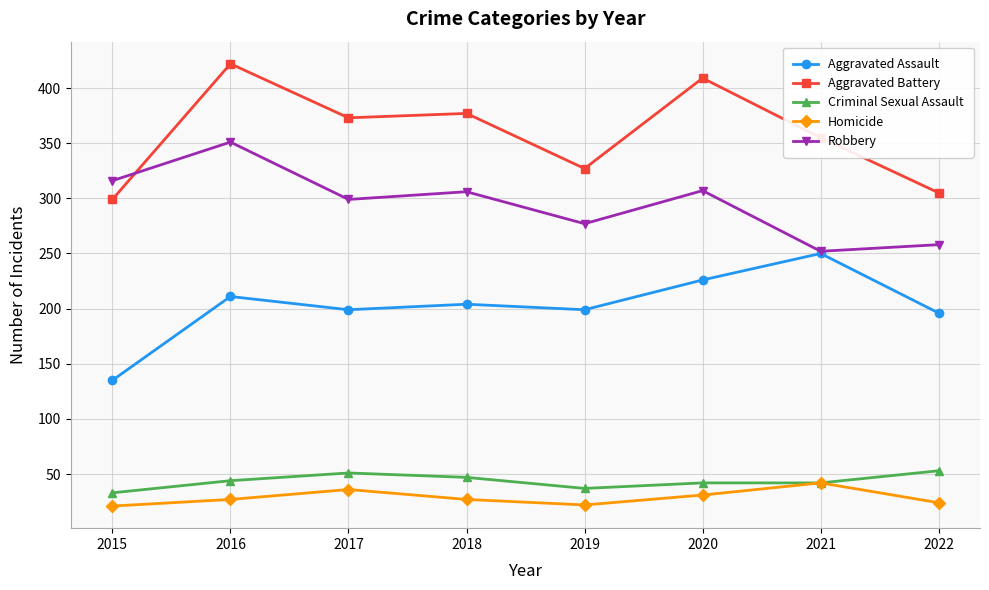

Count the number of categories in the chart.

8